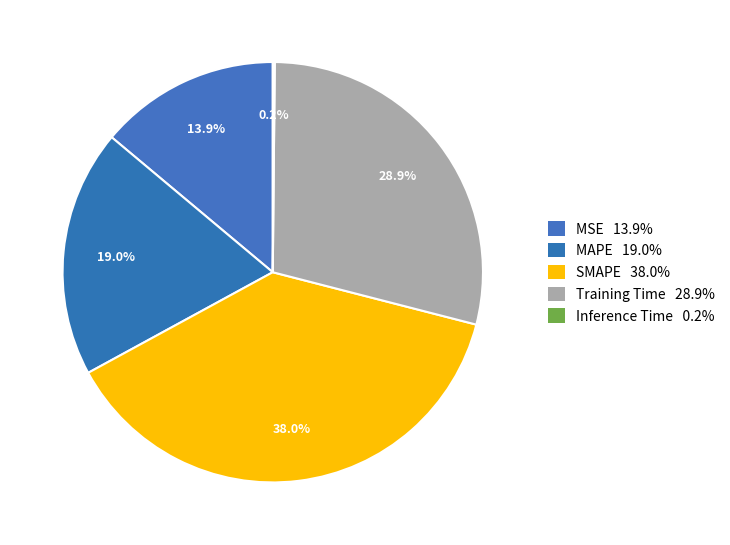

To the nearest percent, what is the difference between the MAPE and MSE slice percentages?

5%